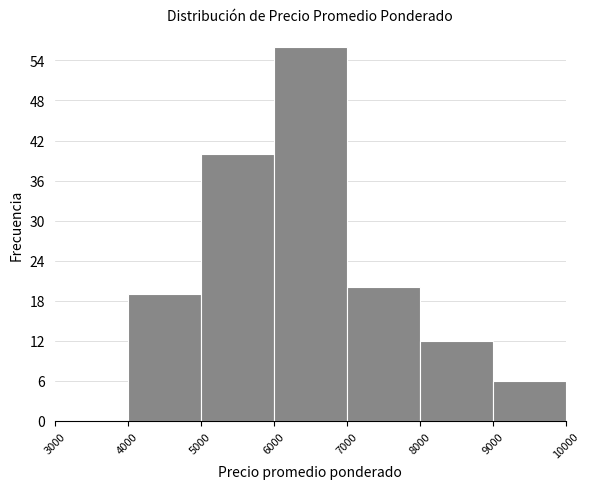

How tall is the bar that spans 9000 to 10000 on the x-axis? The values are not printed on the chart, so give them approximately, as read against the axis.

6